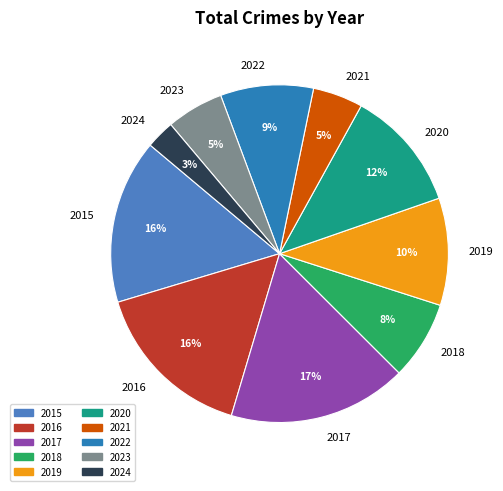

Does any single category account for the majority?

No